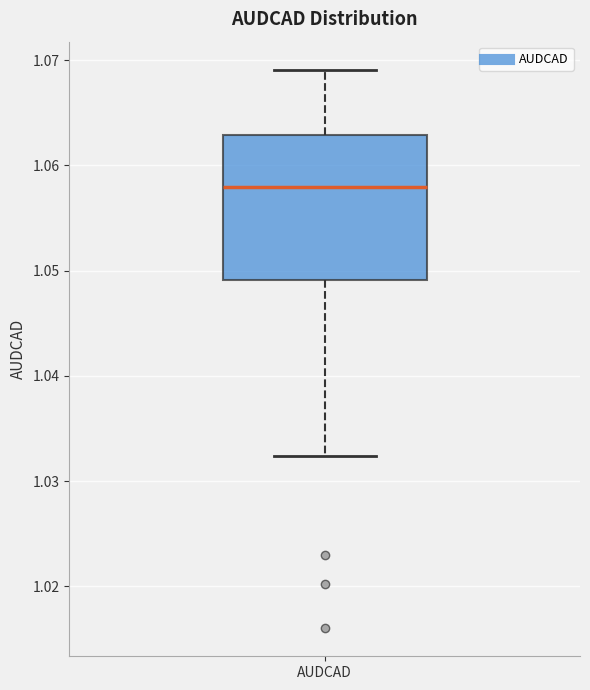

Read this box plot against the y-axis: the position of the median line, the range covered by the box, and the ends of both whiskers. The values are not printed on the chart, so give them approximately, as read against the axis.

median 1.058, box 1.049 to 1.063, whiskers 1.032 to 1.069